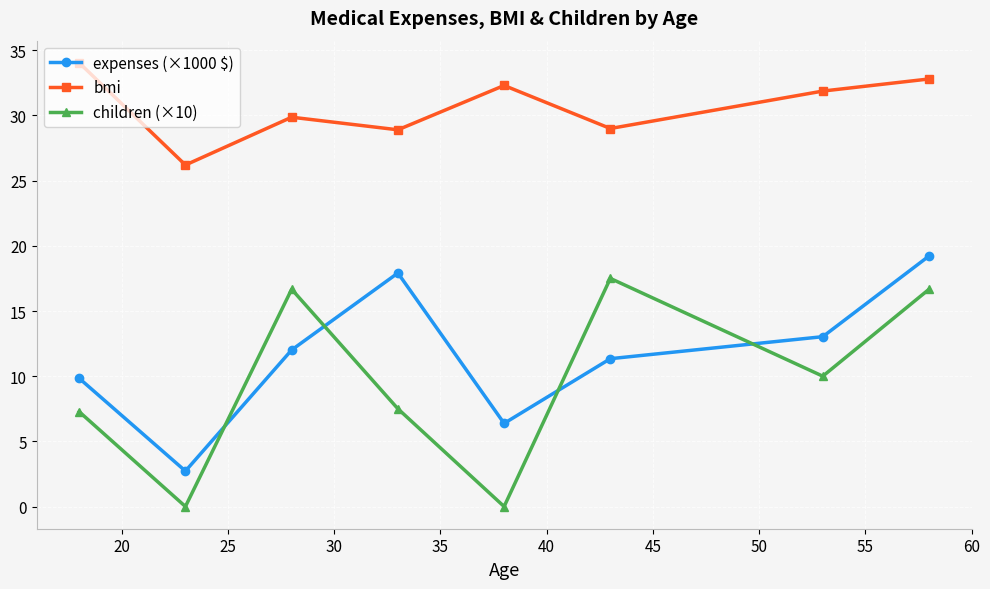

What is the greatest value displayed?

34.0